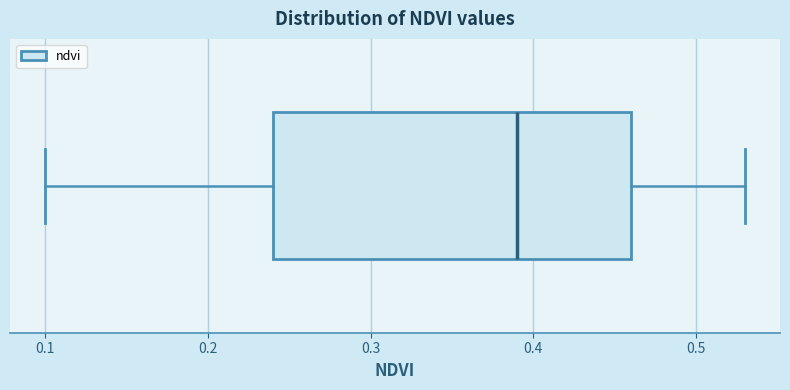

Transcribe this box plot: give where the median line is, the range the box spans, and where the two whiskers end, as read against the x-axis. The values are not printed on the chart, so give them approximately, as read against the axis.

median 0.39, box 0.24 to 0.46, whiskers 0.10 to 0.53